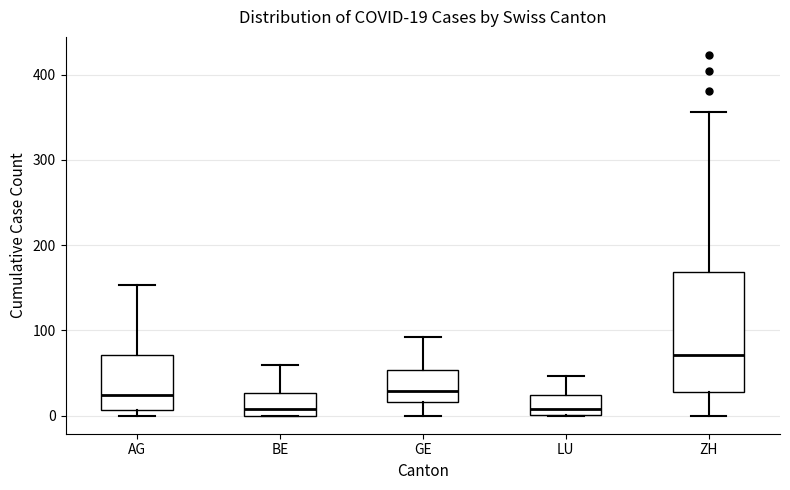

Which box is the tallest, from its lower edge to its upper edge?

ZH